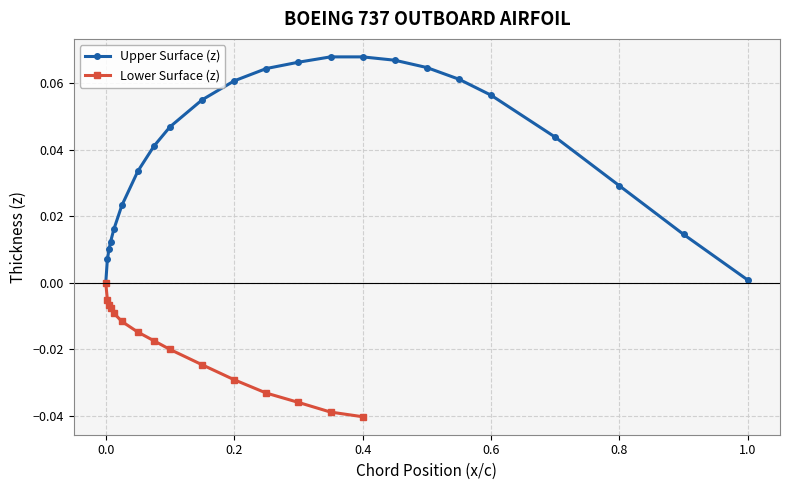

The value at 0.6 is -0.0. True or false?

False